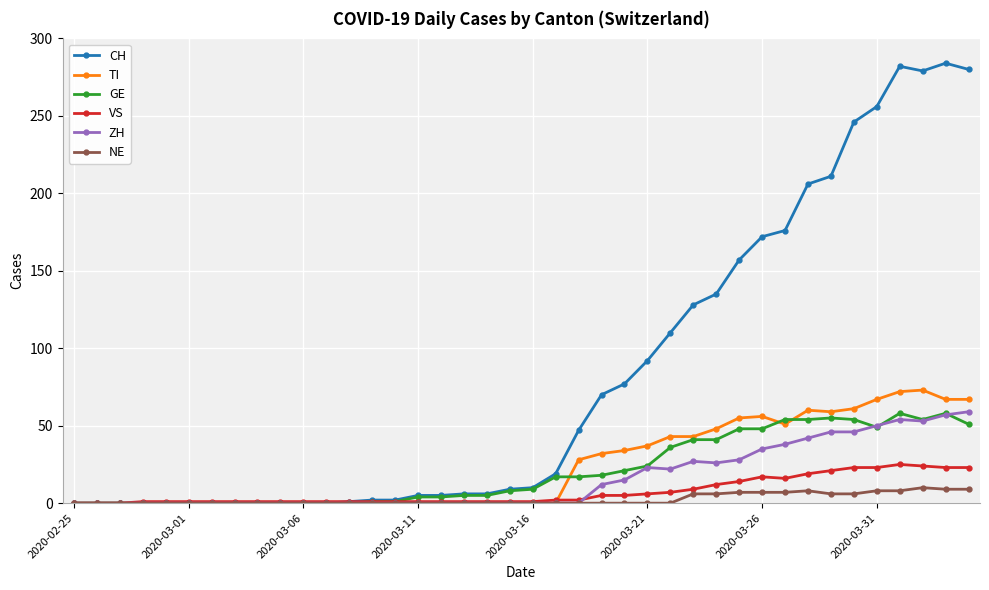

Which series has the largest total across all categories?

CH